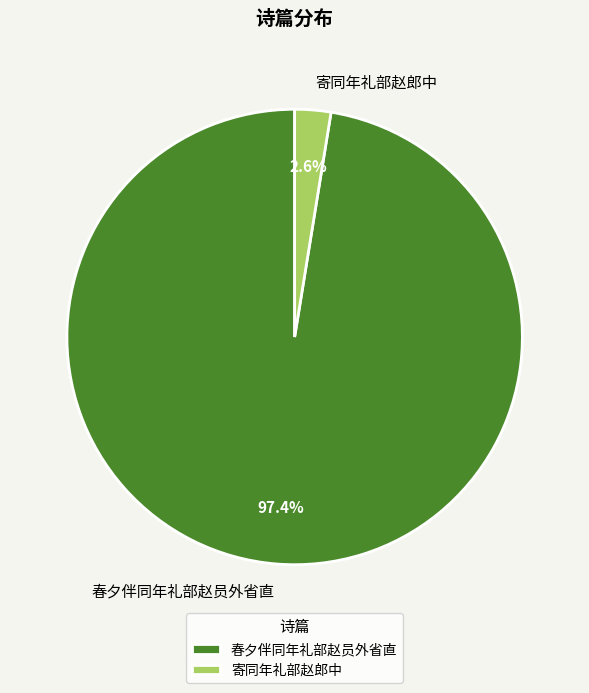

Rank the categories by value from highest to lowest.

春夕伴同年礼部赵员外省直, 寄同年礼部赵郎中